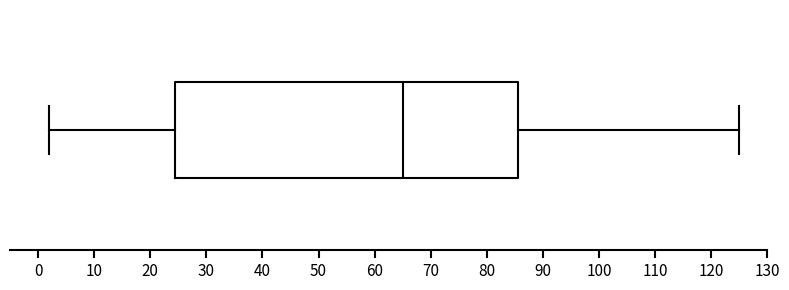

Where does the median line of the box sit on the x-axis? The values are not printed on the chart, so give them approximately, as read against the axis.

65